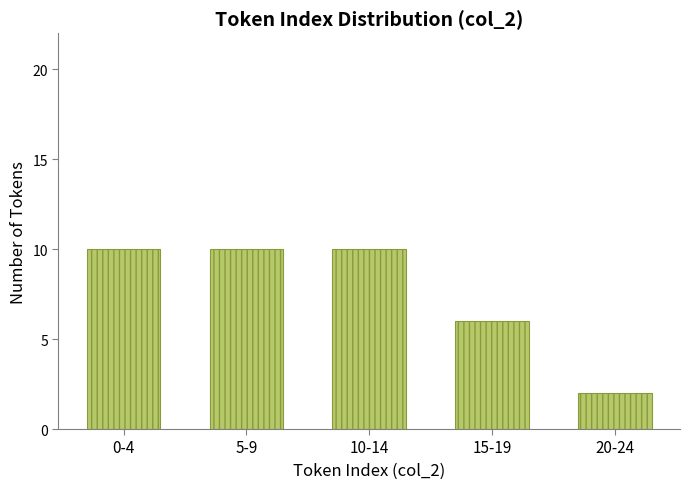

Reading left to right, extract all data points from this chart.

0-4=10	5-9=10	10-14=10	15-19=6	20-24=2